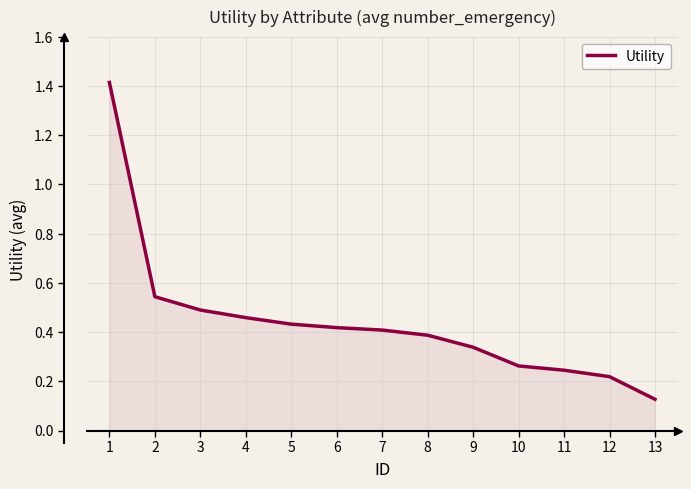

At which label is the value closest to 0?

13